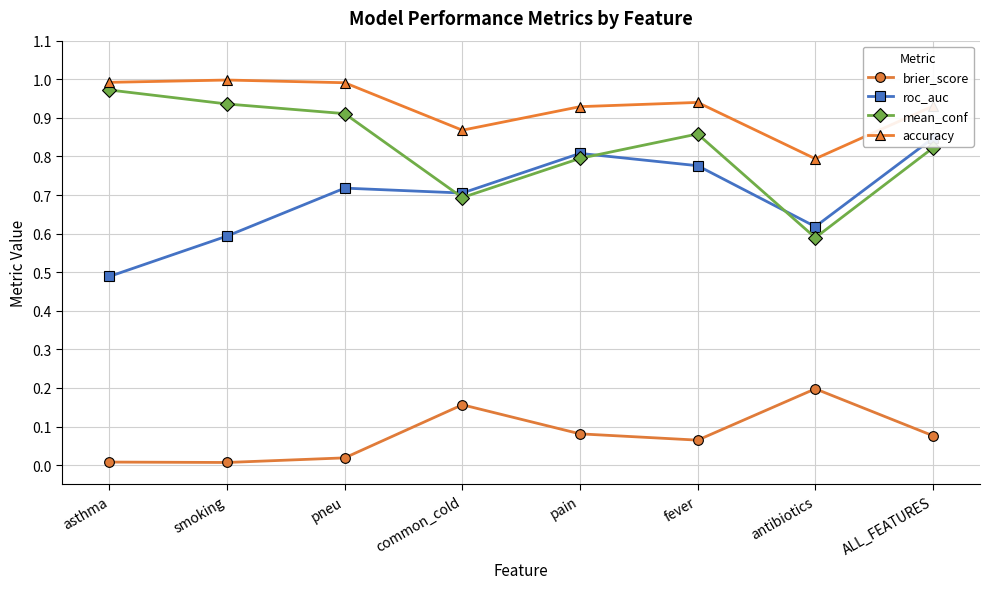

Is it true that roc_auc equals 0.8 at fever?

True